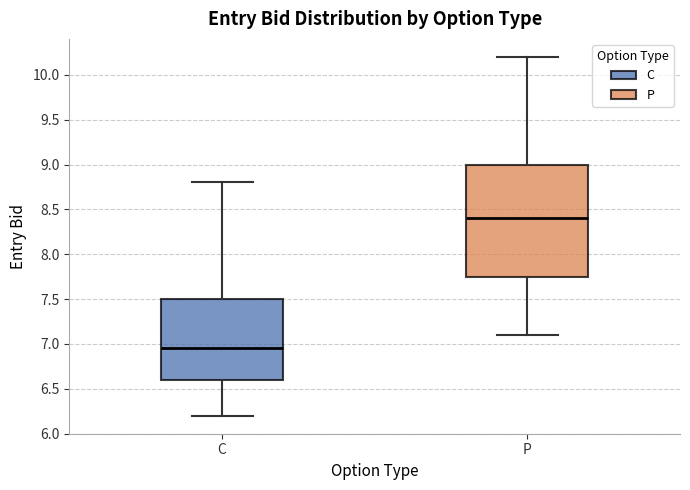

Reading left to right, read every box against the y-axis: the position of its median line, the range the box covers, and the ends of its whiskers. The values are not printed on the chart, so give them approximately, as read against the axis.

C: median 6.95, box 6.60 to 7.50, whiskers 6.20 to 8.80
P: median 8.40, box 7.75 to 9.00, whiskers 7.10 to 10.20